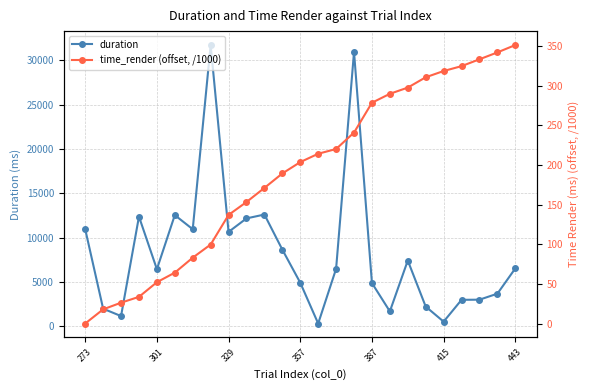

True or false: duration has more than 1 interior local peaks.

True